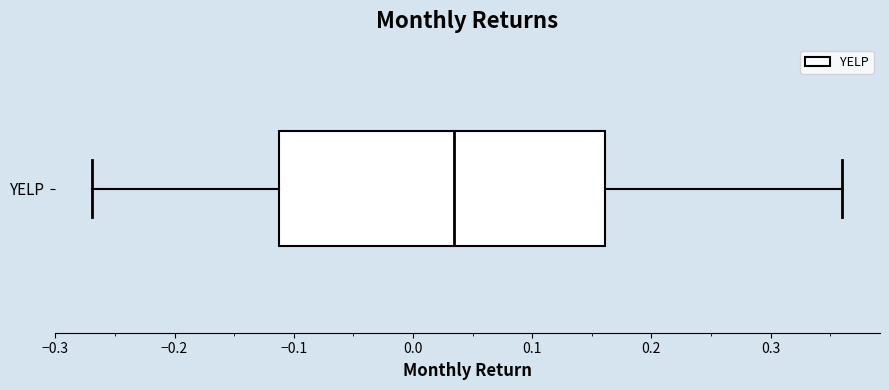

Transcribe this box plot: give where the median line is, the range the box spans, and where the two whiskers end, as read against the x-axis. The values are not printed on the chart, so give them approximately, as read against the axis.

median 0.03, box -0.11 to 0.16, whiskers -0.27 to 0.36